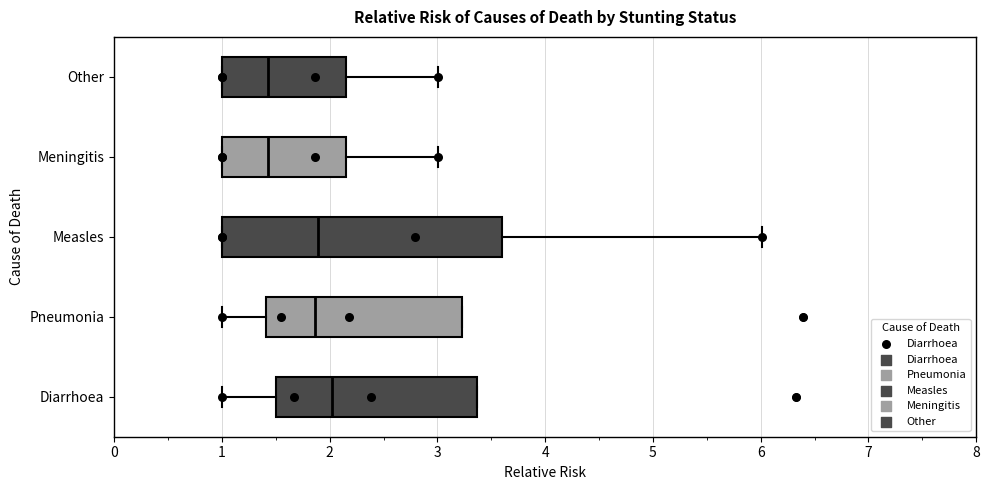

Reading bottom to top, transcribe this box plot: for each box, give where its median line is, the range the box spans, and where its two whiskers end, as read against the x-axis. The values are not printed on the chart, so give them approximately, as read against the axis.

Diarrhoea: median 2.0, box 1.5 to 3.4, whiskers 1.0 to 3.4
Pneumonia: median 1.9, box 1.4 to 3.2, whiskers 1.0 to 3.2
Measles: median 1.9, box 1.0 to 3.6, whiskers 1.0 to 6.0
Meningitis: median 1.4, box 1.0 to 2.1, whiskers 1.0 to 3.0
Other: median 1.4, box 1.0 to 2.1, whiskers 1.0 to 3.0